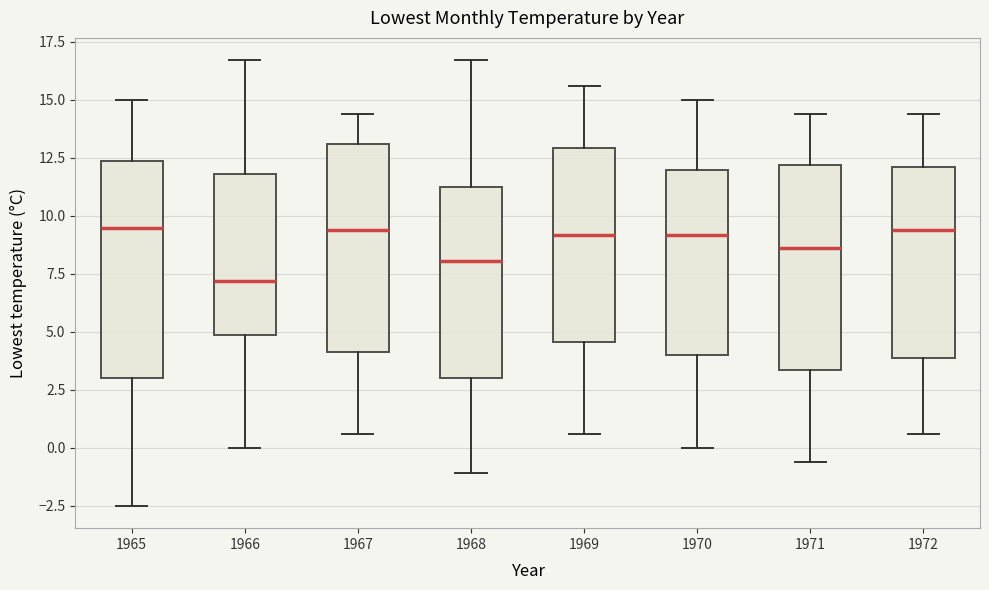

Reading left to right, read every box against the y-axis: the position of its median line, the range the box covers, and the ends of its whiskers. The values are not printed on the chart, so give them approximately, as read against the axis.

1965: median 9.5, box 3.0 to 12.5, whiskers -2.5 to 15.0
1966: median 7.0, box 5.0 to 12.0, whiskers 0.0 to 16.5
1967: median 9.5, box 4.0 to 13.0, whiskers 0.5 to 14.5
1968: median 8.0, box 3.0 to 11.0, whiskers -1.0 to 16.5
1969: median 9.0, box 4.5 to 13.0, whiskers 0.5 to 15.5
1970: median 9.0, box 4.0 to 12.0, whiskers 0.0 to 15.0
1971: median 8.5, box 3.5 to 12.0, whiskers -0.5 to 14.5
1972: median 9.5, box 4.0 to 12.0, whiskers 0.5 to 14.5